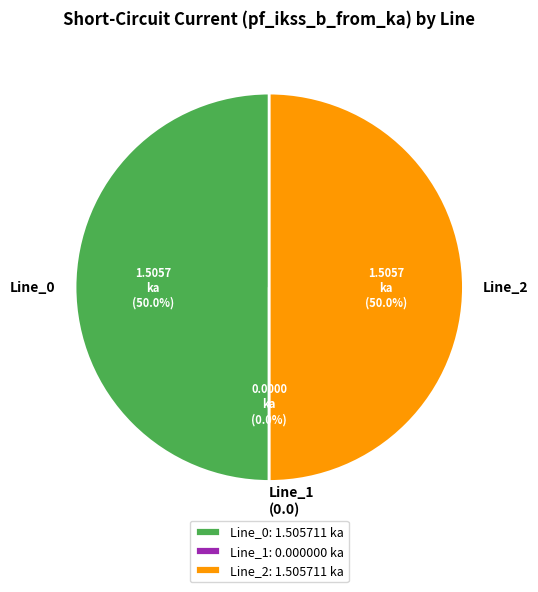

True or false: Line_0 accounts for 65% of the total.

False